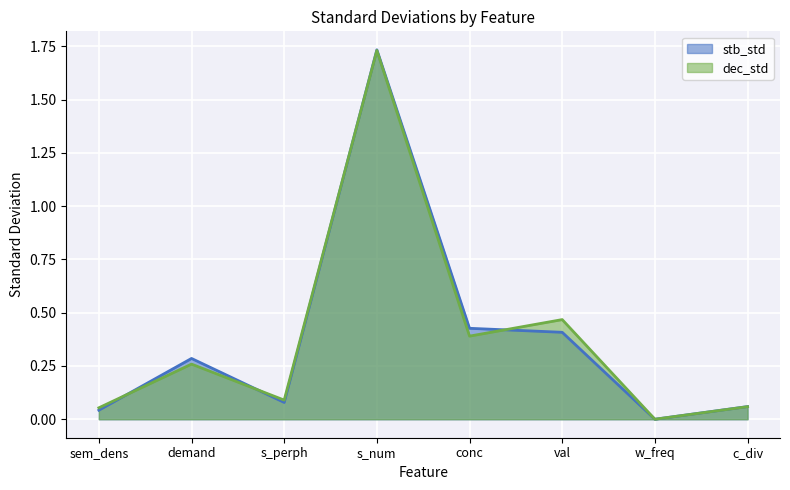

Does the chart display data point markers on the line(s)?

No